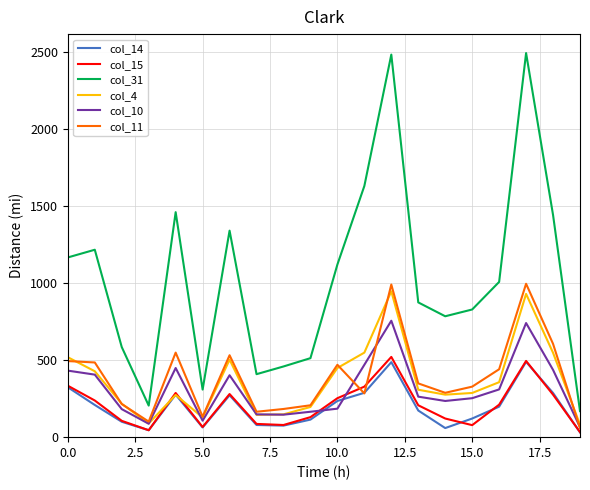

Which series has the largest total across all categories?

col_31